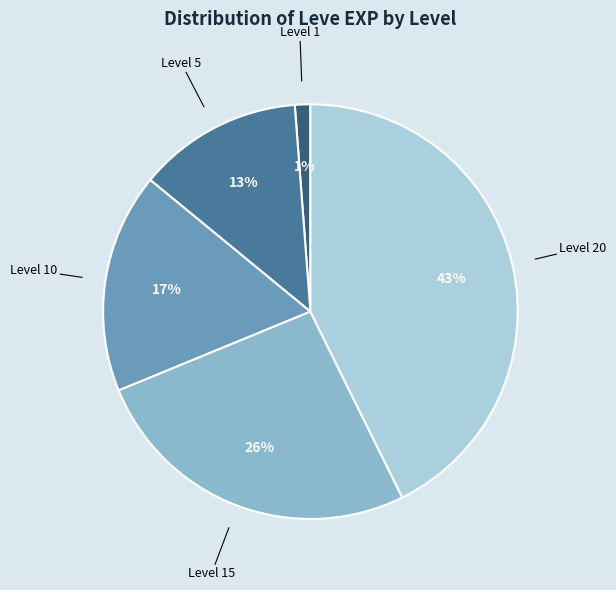

To the nearest percent, what is the average slice percentage?

20%